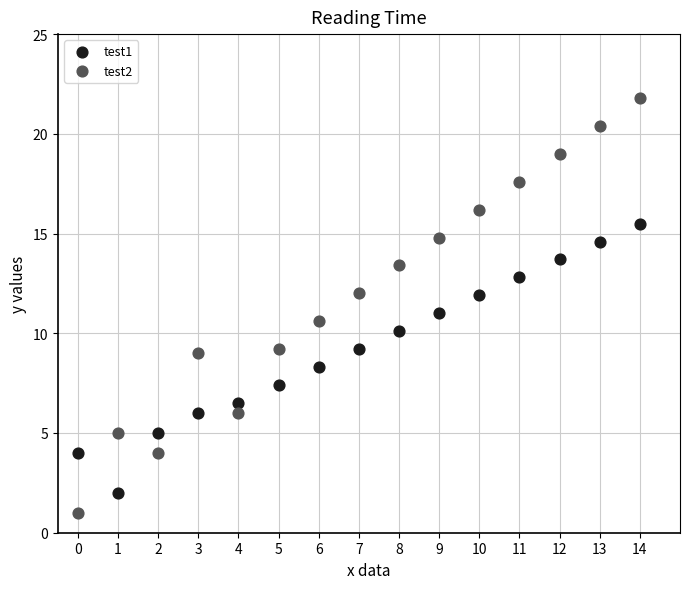

What are all the series names shown in the legend?

test1, test2